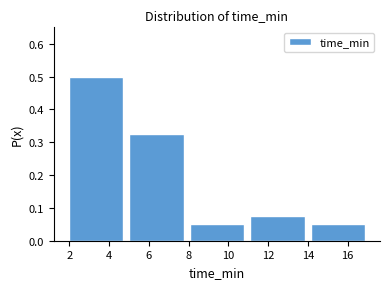

Reading left to right, list every bar in this chart as the range it spans on the x-axis followed by its height. Neither the bar edges nor the heights are printed on the chart, so give them approximately, as read against the axes.

1.8 to 4.8: 0.50
4.8 to 8.0: 0.33
8.0 to 11.0: 0.05
11.0 to 14.0: 0.08
14.0 to 17.0: 0.05